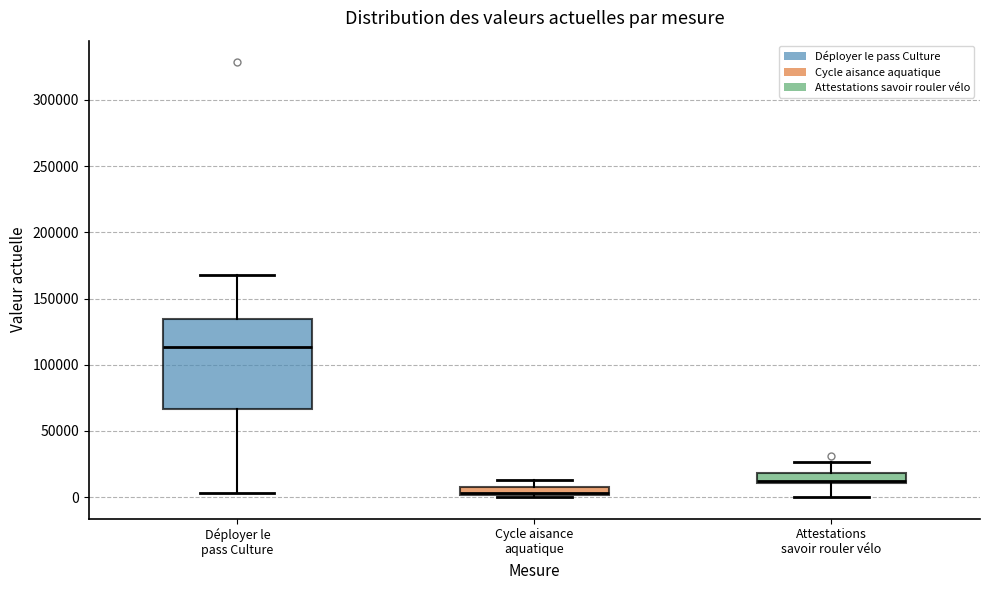

Which box has the lowest median line?

Cycle aisance aquatique